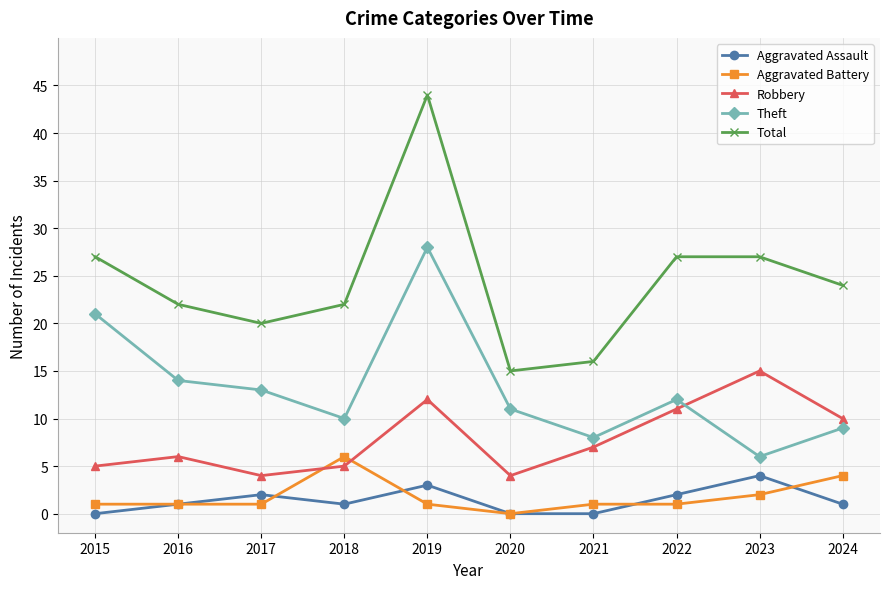

True or false: Total and Aggravated Assault cross at least once.

False